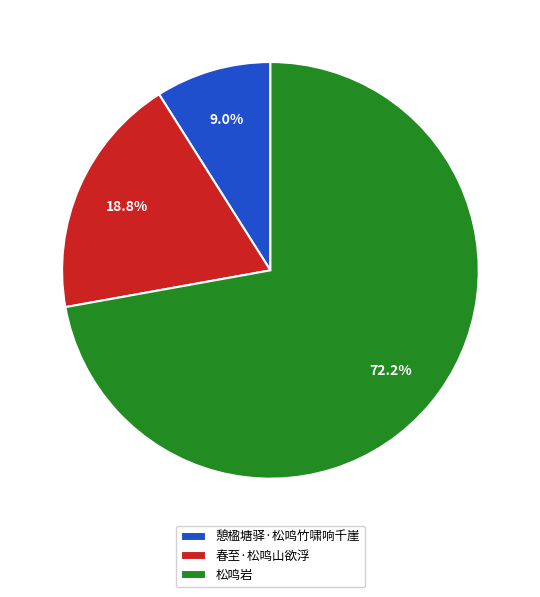

The 憩楹塘驿·松鸣竹啸响千崖 slice represents 9% of the pie. True or false?

True